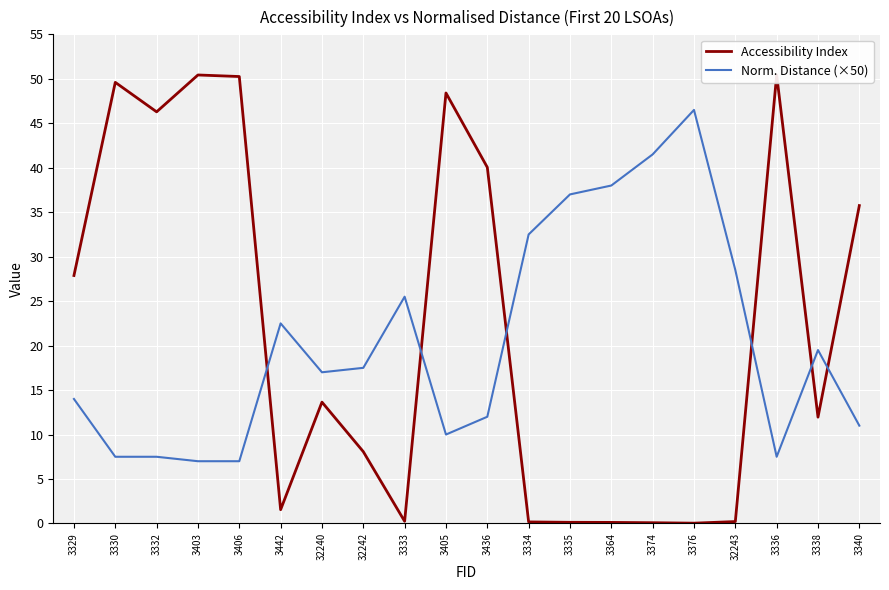

Between 32243 and 3338, which series saw the biggest shift?

Accessibility Index